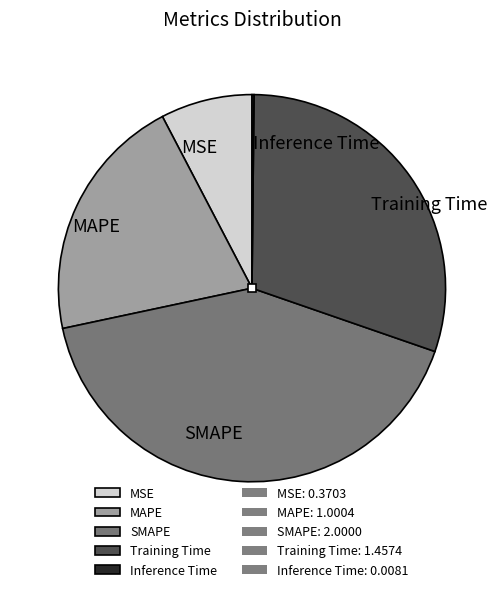

True or false: SMAPE accounts for 51% of the total.

False